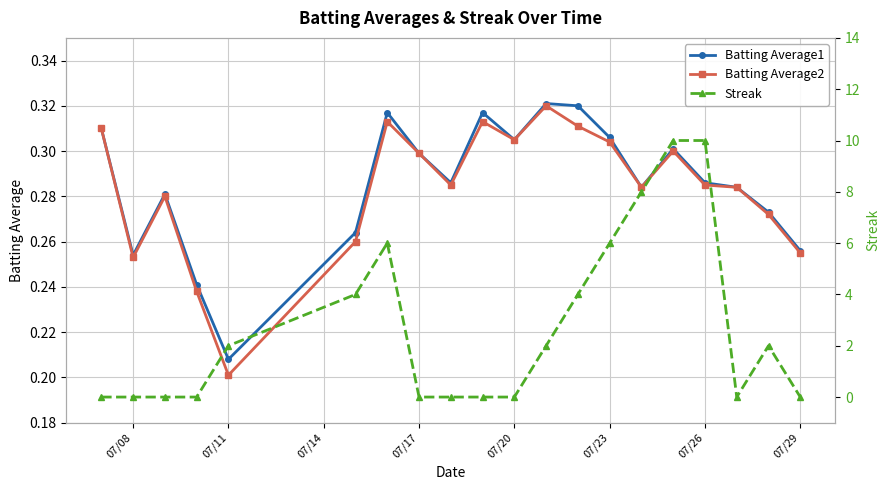

The value of Batting Average1 at 07/08 is 0.4. True or false?

False